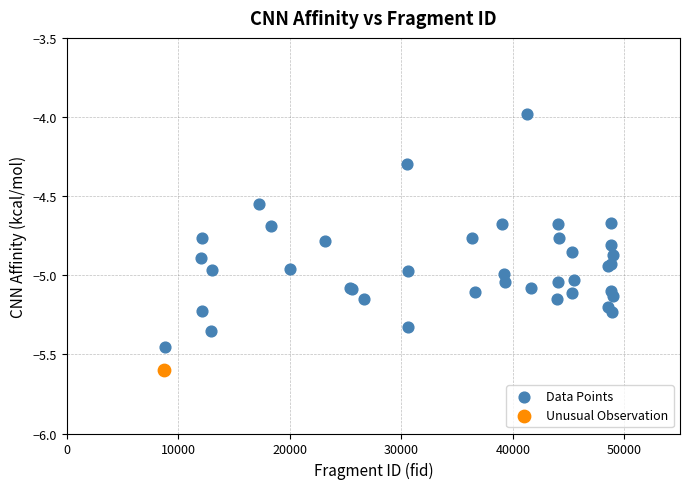

What are all the series names shown in the legend?

Data Points, Unusual Observation